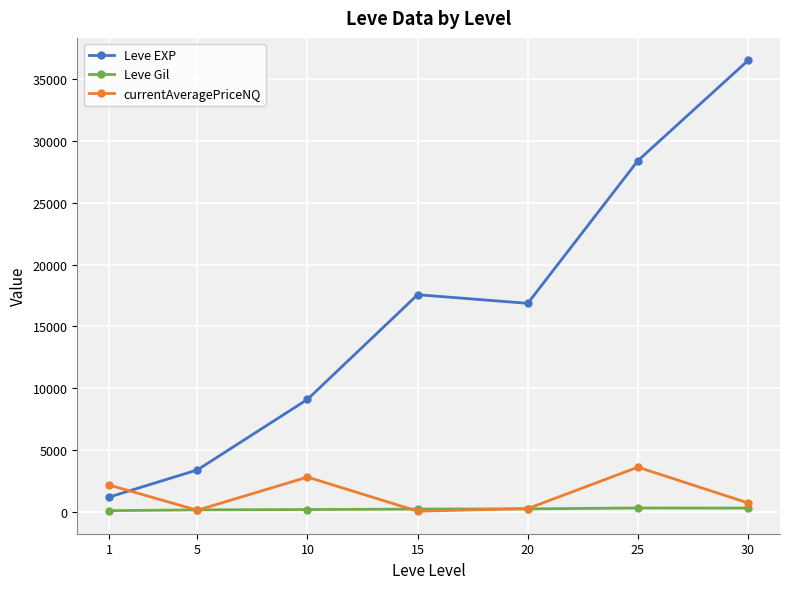

True or false: Leve EXP has a value of 9106.7 at 10.

True